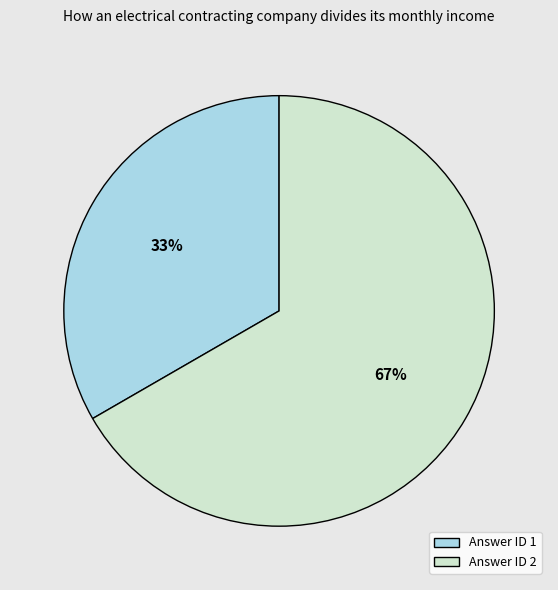

How many segments does this pie chart have?

2